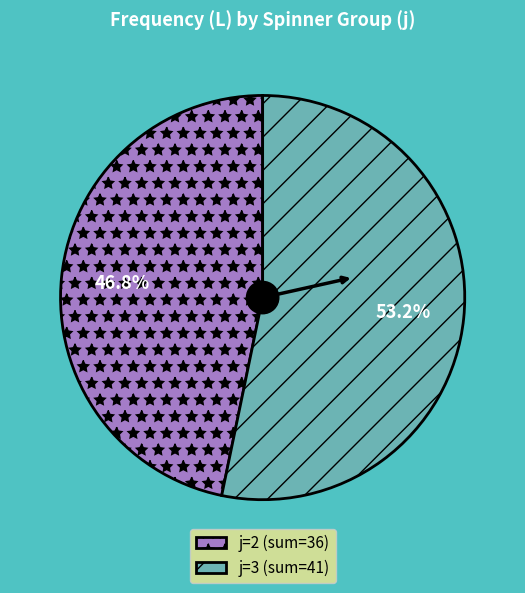

Approximately how many times larger is the value at j=2 (sum=36) compared to j=3 (sum=41)?

0.9